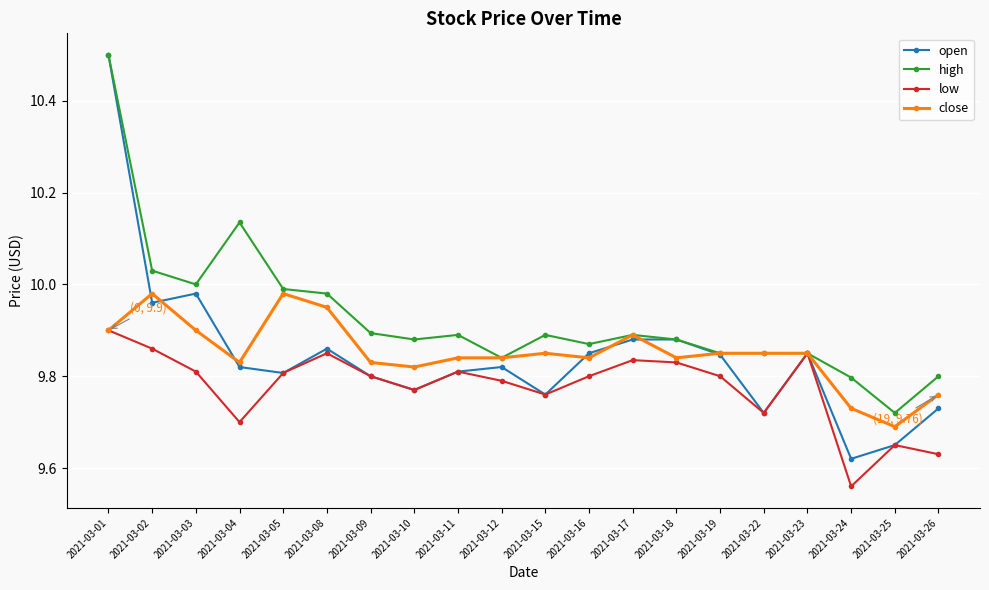

What is the difference between the close values at 2021-03-24 and 2021-03-08?

0.2